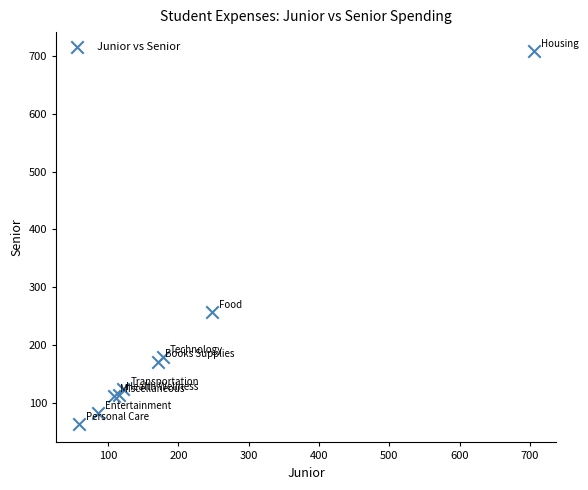

What is the range of Y values (max minus min)?

644.8